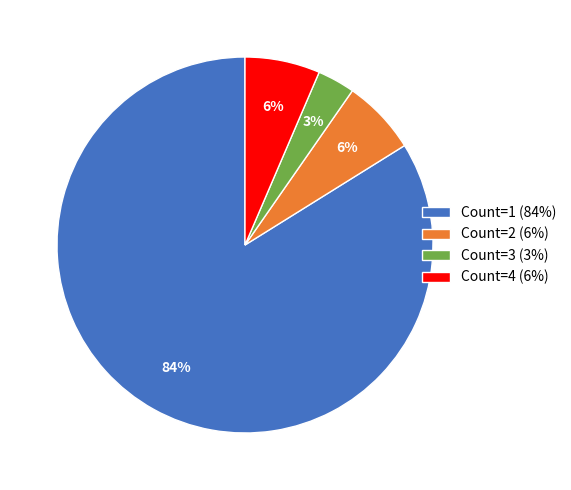

Do Count=3 (3%) and Count=1 (84%) together represent more than half of the pie?

Yes